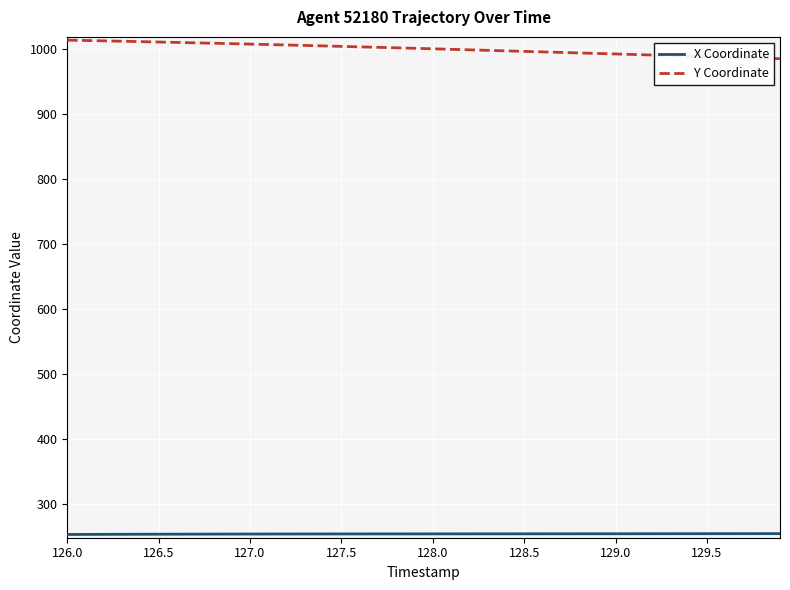

Which series has the largest total across all categories?

Y Coordinate